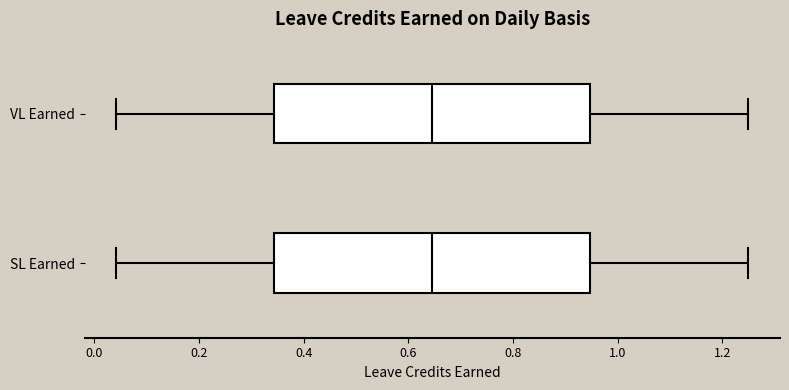

Where does the median line of the box for VL Earned sit on the x-axis? The values are not printed on the chart, so give them approximately, as read against the axis.

0.64